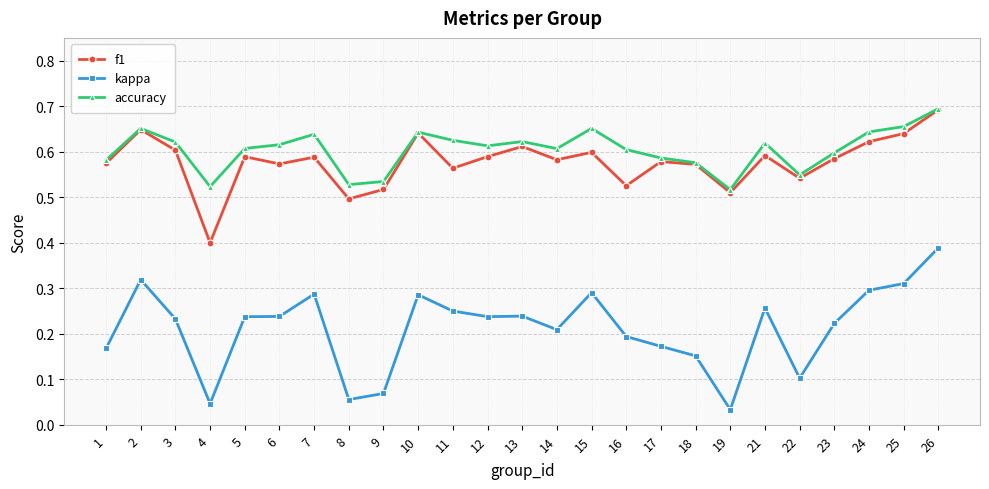

At which category is the sum across all series the highest?

26